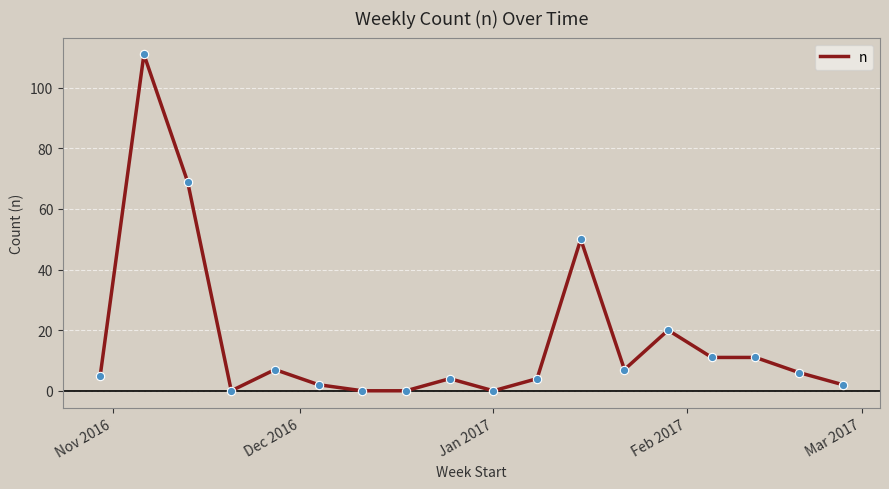

What is the difference between the maximum and minimum values?

111